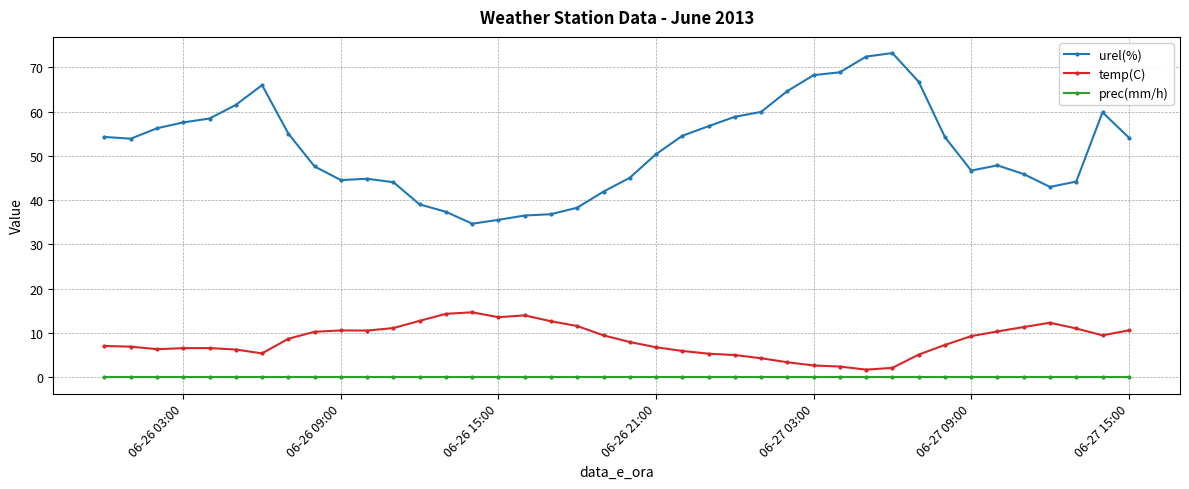

Which series has the largest range (max minus min)?

urel(%)